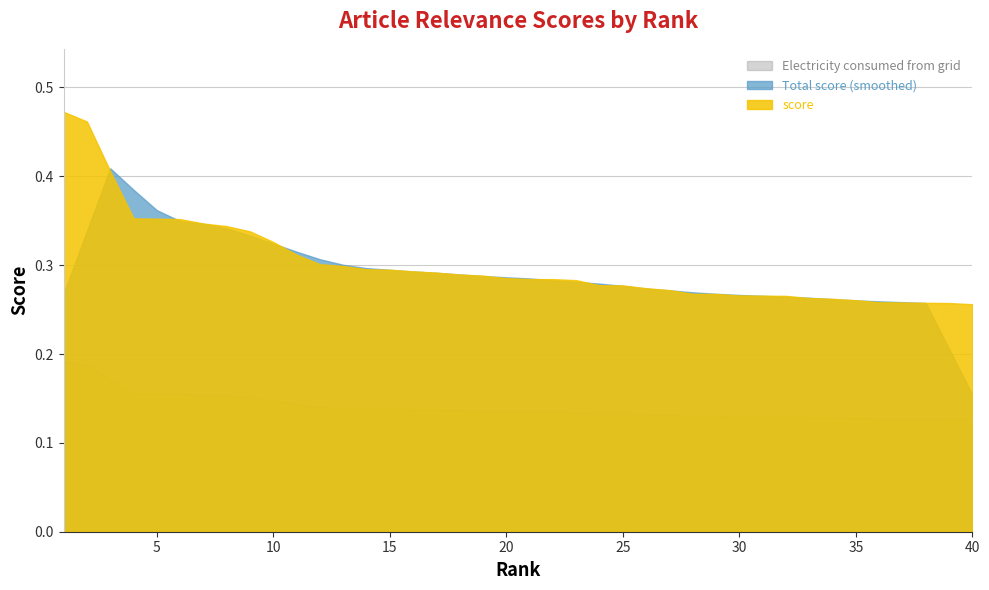

Which series has the widest spread of values?

Total score (smoothed)